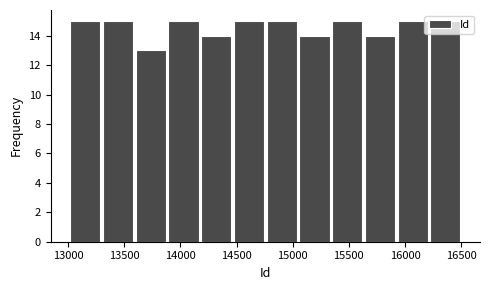

Reading left to right, transcribe this chart: for each bar, give the range it covers on the x-axis and its height. Neither the bar edges nor the heights are printed on the chart, so give them approximately, as read against the axes.

13000 to 13300: 15
13300 to 13600: 15
13600 to 13900: 13
13900 to 14150: 15
14150 to 14450: 14
14450 to 14750: 15
14750 to 15050: 15
15050 to 15350: 14
15350 to 15650: 15
15650 to 15900: 14
15900 to 16200: 15
16200 to 16500: 15